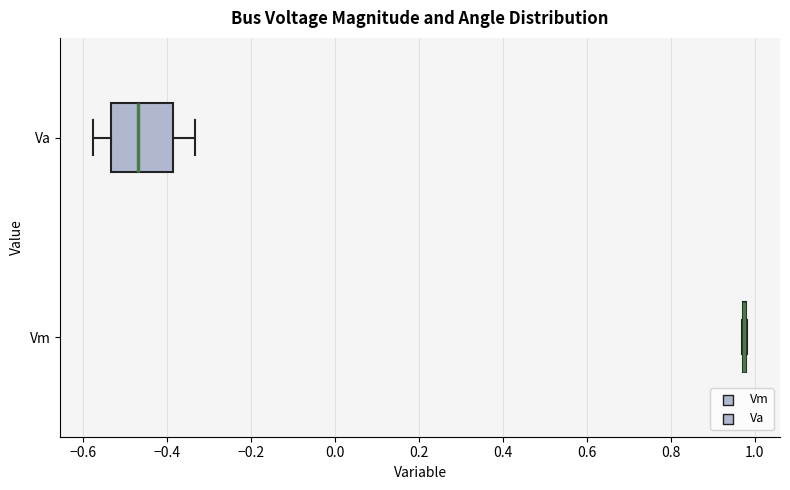

Reading bottom to top, transcribe this box plot: for each box, give where its median line is, the range the box spans, and where its two whiskers end, as read against the x-axis. The values are not printed on the chart, so give them approximately, as read against the axis.

Vm: box collapsed to a line at 0.98, whiskers 0.98 to 0.98
Va: median -0.46, box -0.54 to -0.38, whiskers -0.58 to -0.34